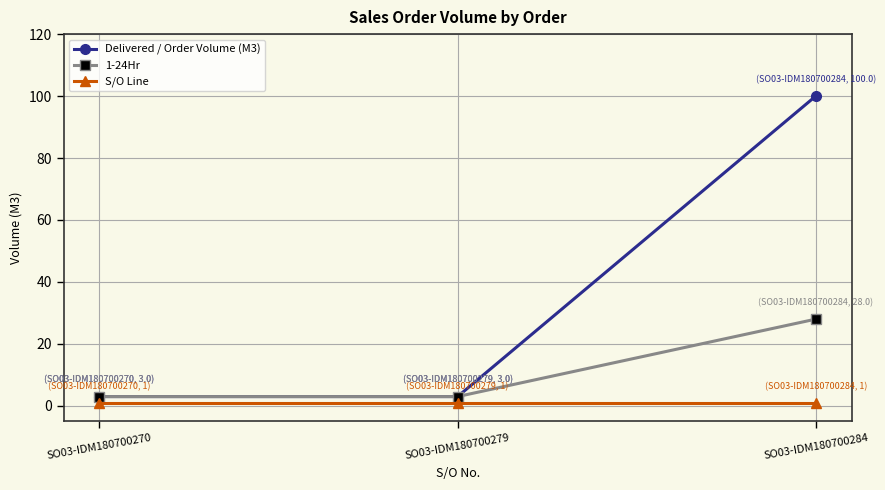

The value of Delivered / Order Volume (M3) at SO03-IDM180700284 is 100. True or false?

True